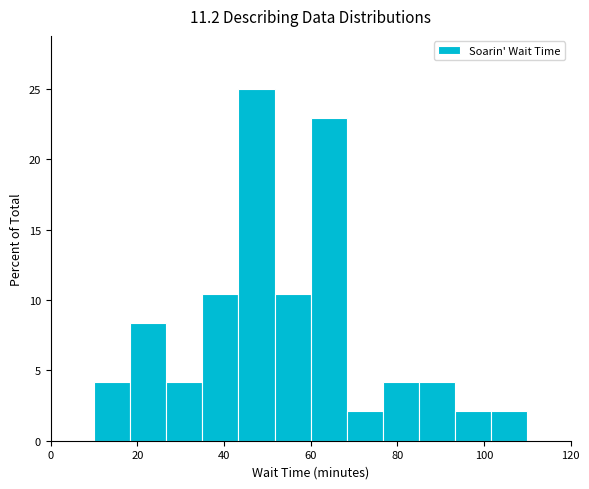

What is the height of the bar covering 76 to 86 on the x-axis? Neither the bar edges nor the heights are printed on the chart, so give them approximately, as read against the axes.

4.0